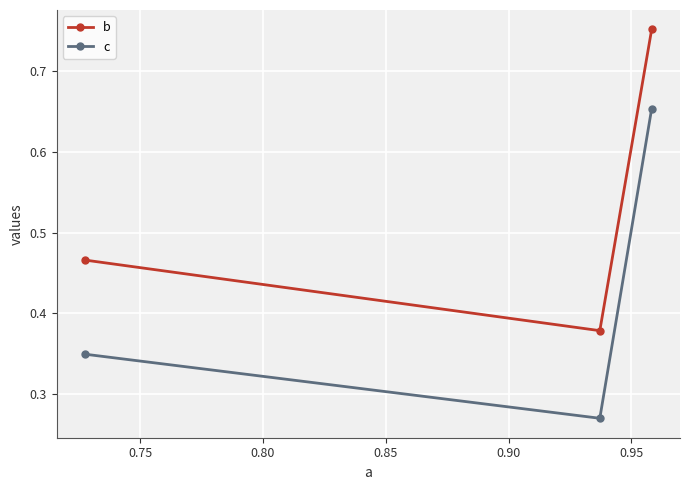

What is the sum of all c values?

1.3